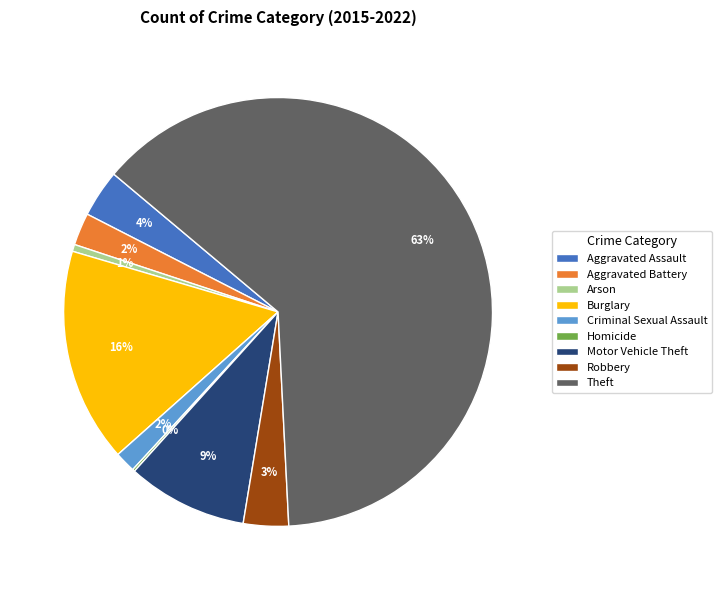

Is there a majority slice in this chart?

Yes